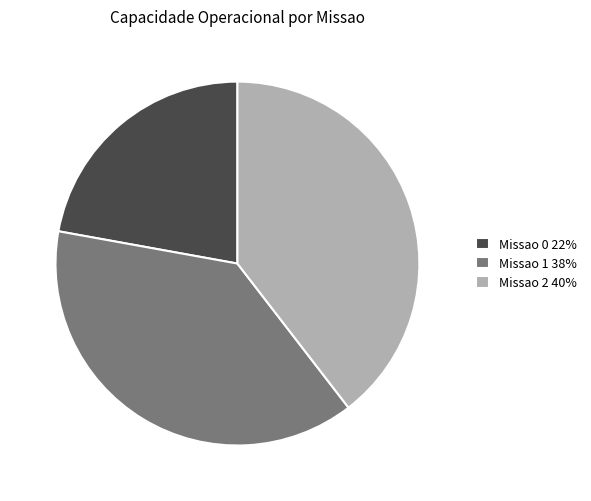

Is Missao 0 the majority of the pie?

No